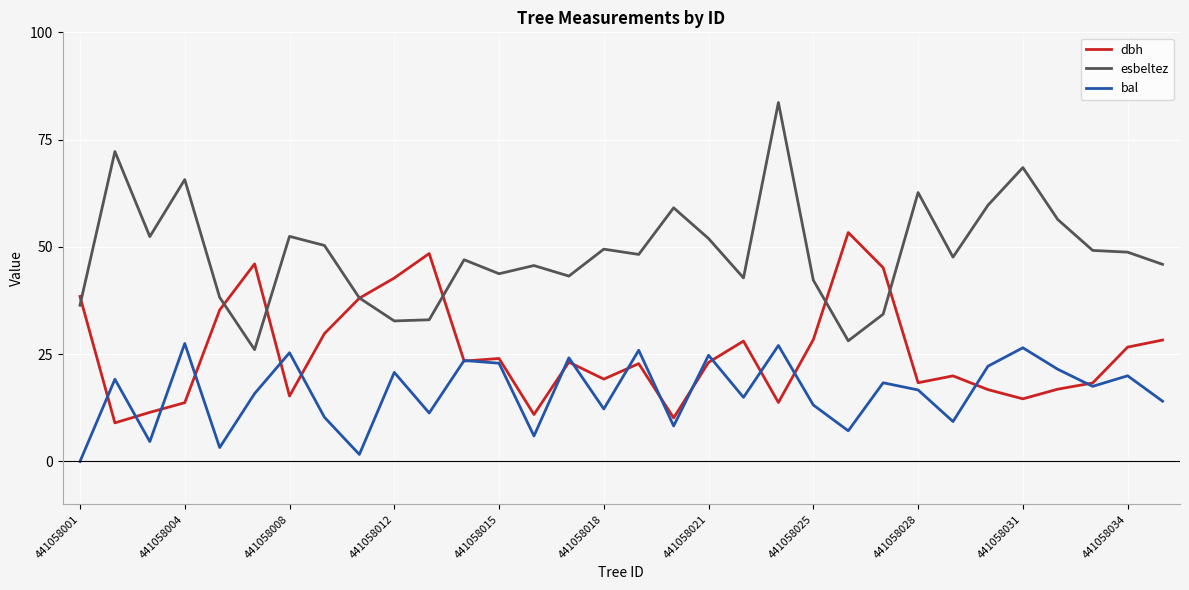

What is the greatest value displayed?

83.6